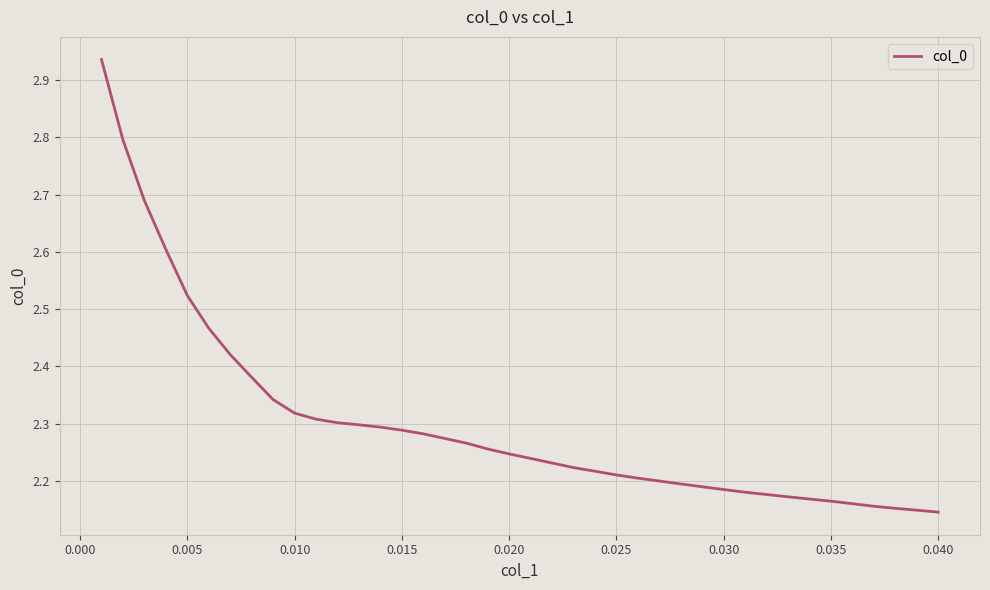

The value at 0.030 is 0.5. True or false?

False